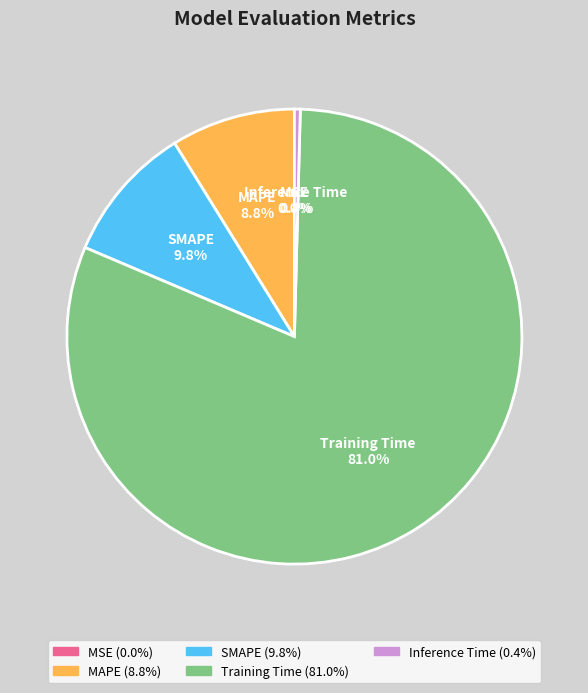

Which category has the biggest portion of the pie?

Training Time